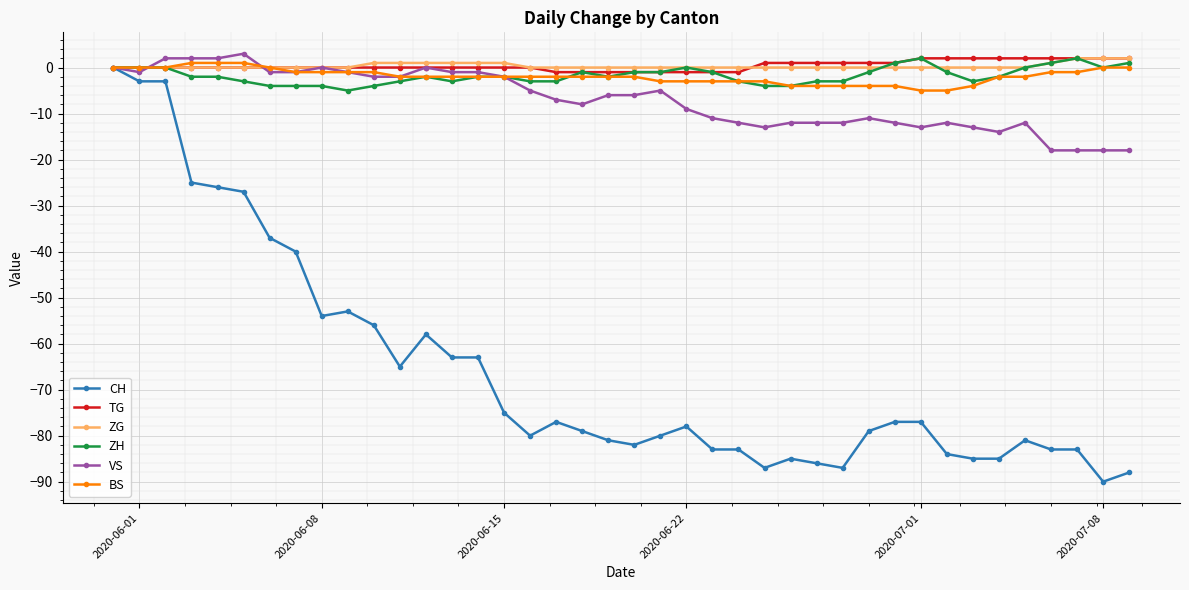

Count the number of categories in the chart.

40